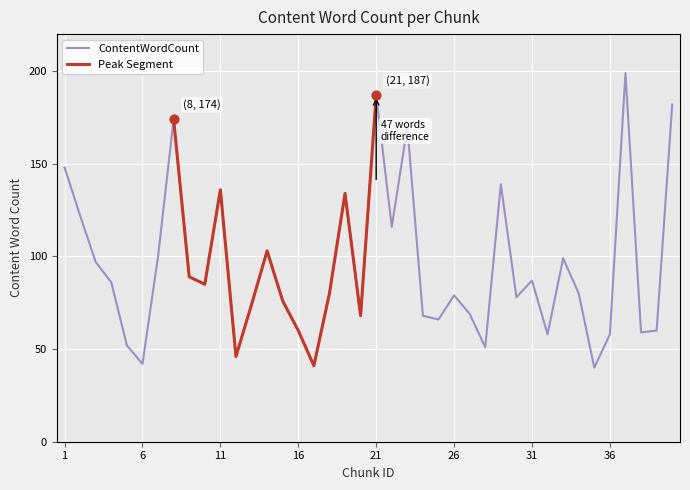

What is the change in value from 1 to 21?

+39